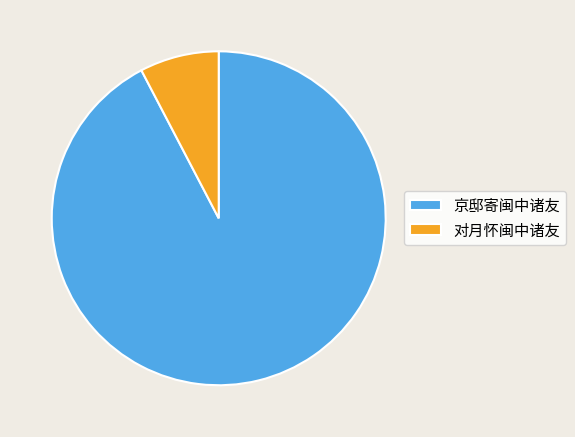

Which category has the smallest portion of the pie?

对月怀闽中诸友